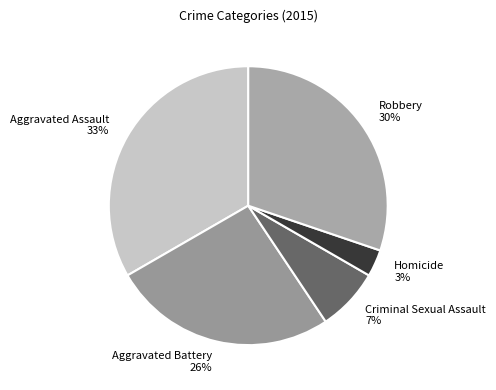

What is the smallest slice in the pie chart?

Homicide